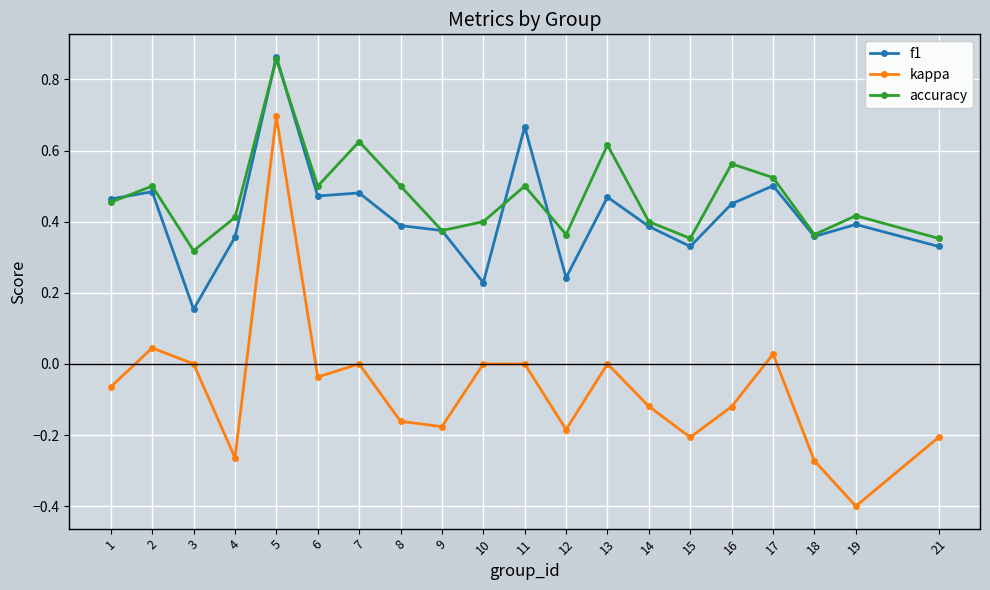

Is the value of kappa at 13 greater than the value of f1 at 3?

No